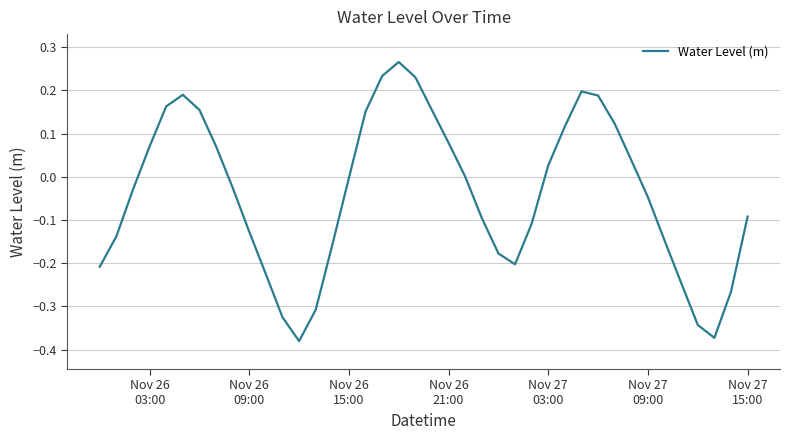

What is the difference between the maximum and minimum values?

0.6